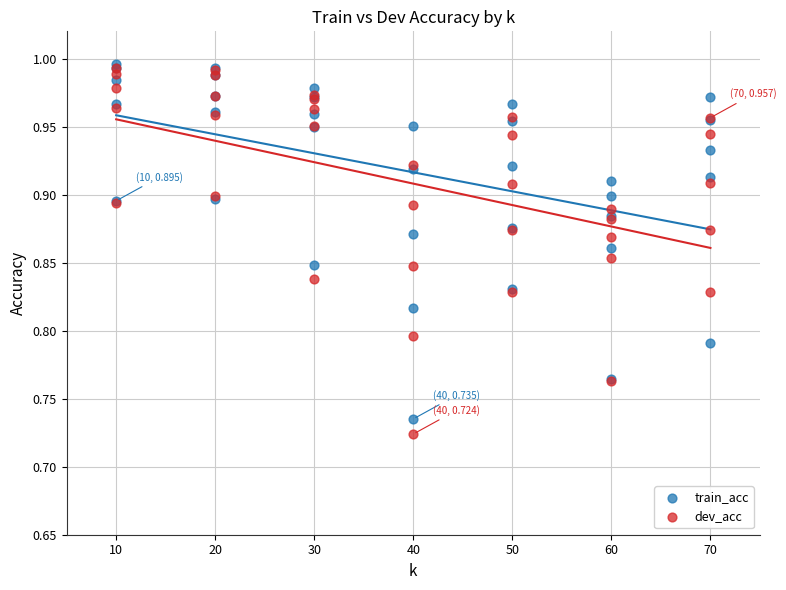

Which series contains the highest Y value?

train_acc